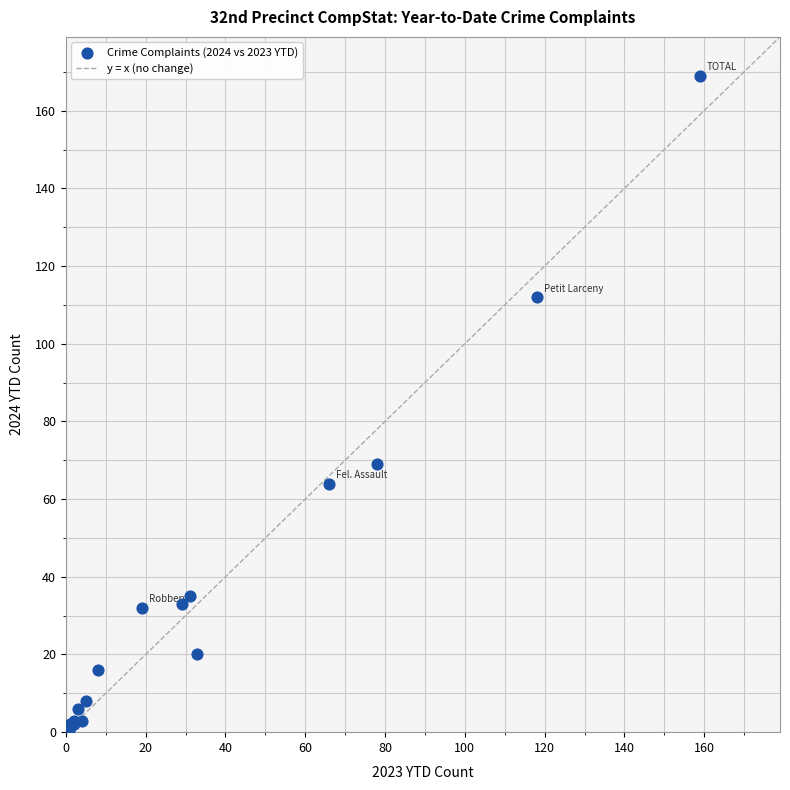

What Y value in the scatter plot is closest to 84?

69